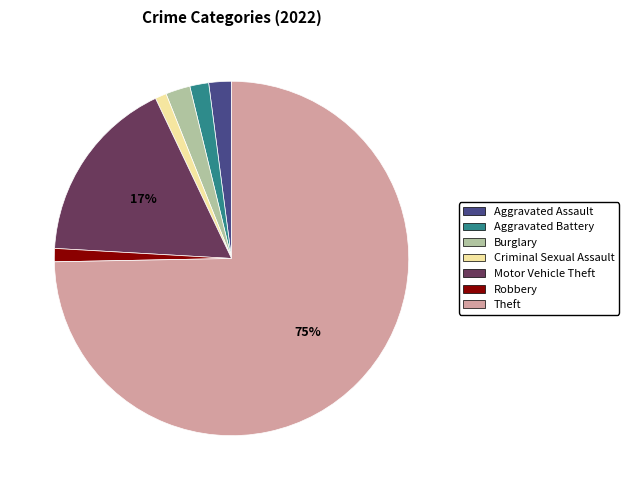

How many segments does this pie chart have?

7